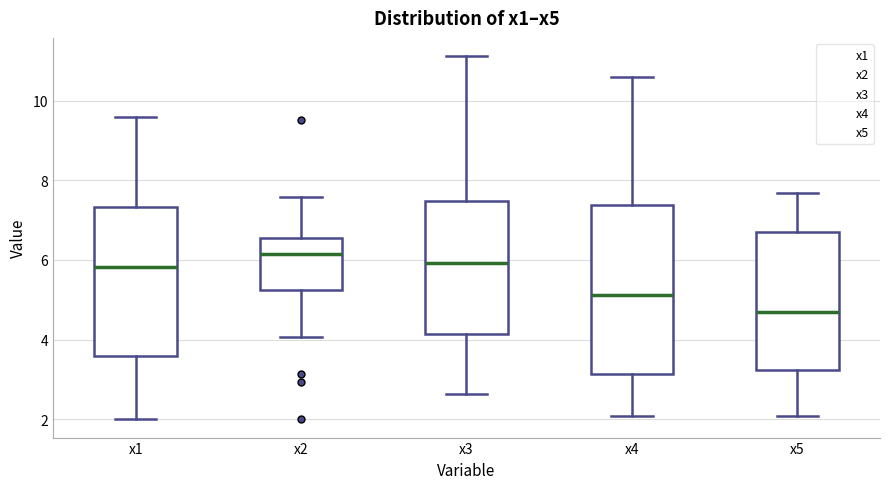

Reading left to right, read every box against the y-axis: the position of its median line, the range the box covers, and the ends of its whiskers. The values are not printed on the chart, so give them approximately, as read against the axis.

x1: median 5.8, box 3.6 to 7.4, whiskers 2.0 to 9.6
x2: median 6.2, box 5.2 to 6.6, whiskers 4.0 to 7.6
x3: median 6.0, box 4.2 to 7.4, whiskers 2.6 to 11.2
x4: median 5.2, box 3.2 to 7.4, whiskers 2.0 to 10.6
x5: median 4.6, box 3.2 to 6.6, whiskers 2.0 to 7.6